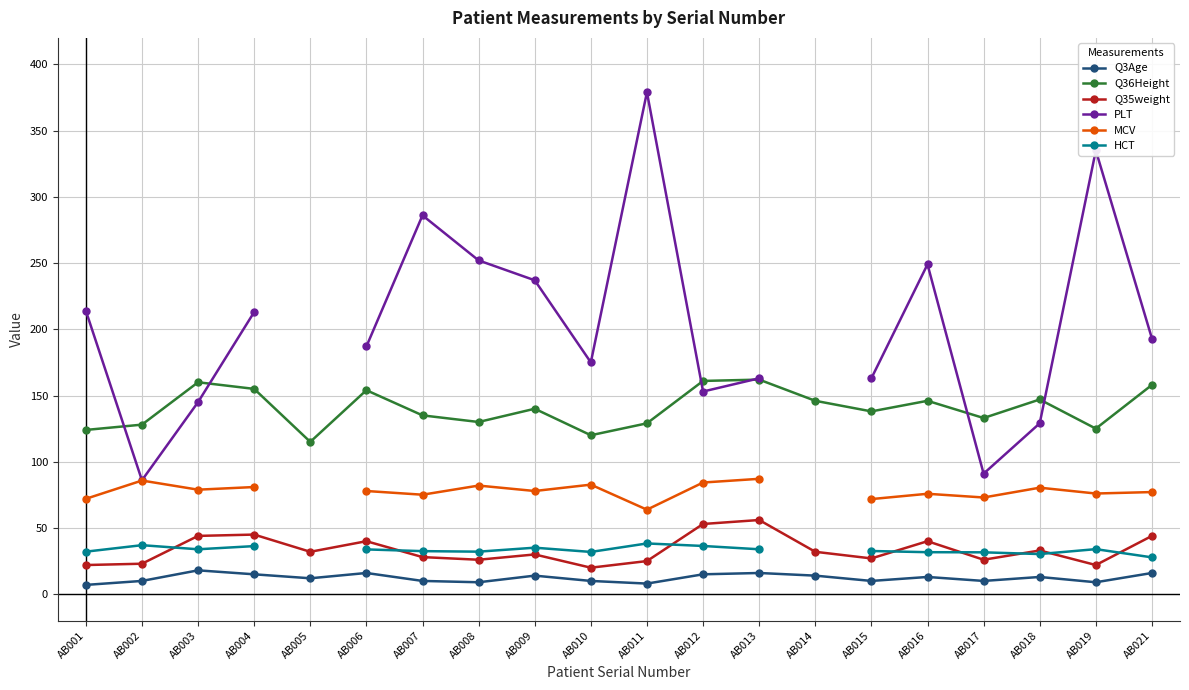

Which category has the lowest value in the Q35weight series?

AB010